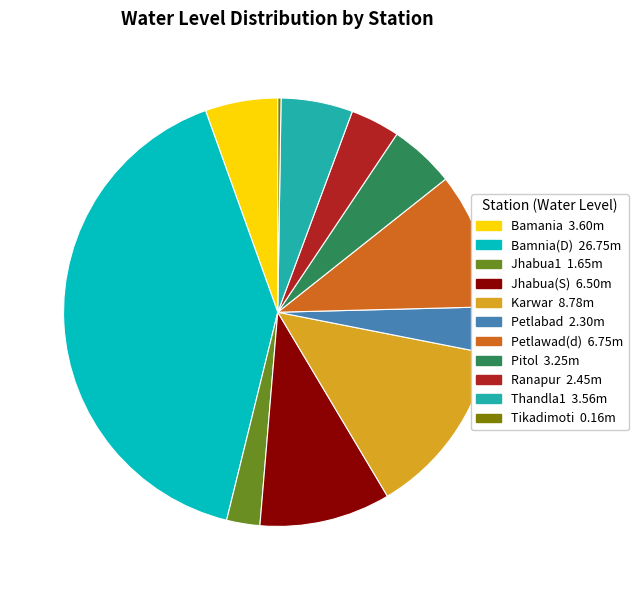

Do Petlabad and Bamania together represent more than half of the pie?

No